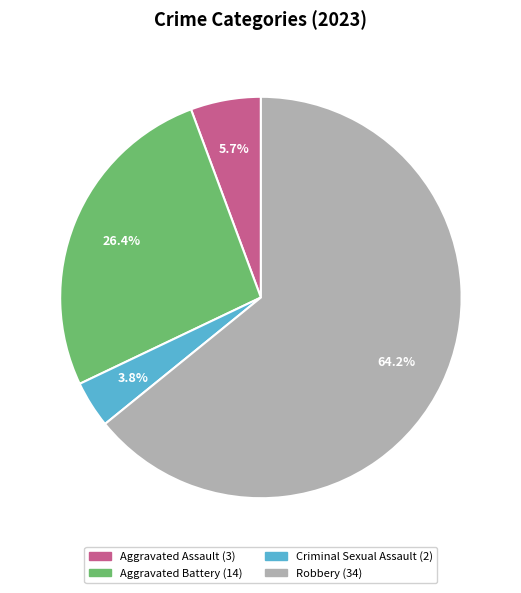

What percentage is the Aggravated Battery slice, to the nearest percent?

26%